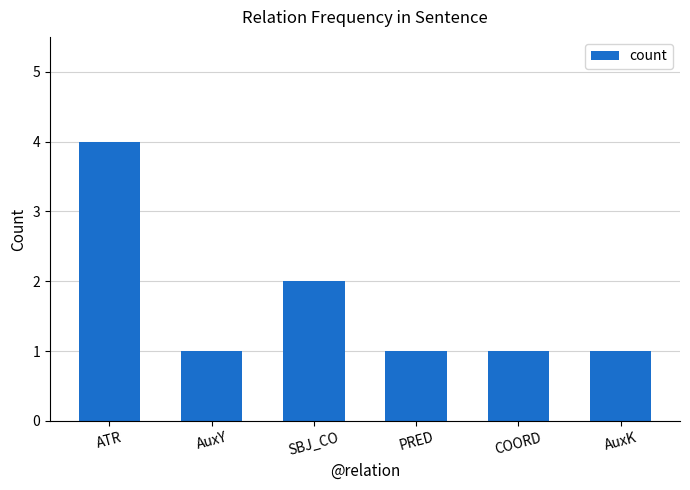

What is the label of the 4th bar from the right?

SBJ_CO